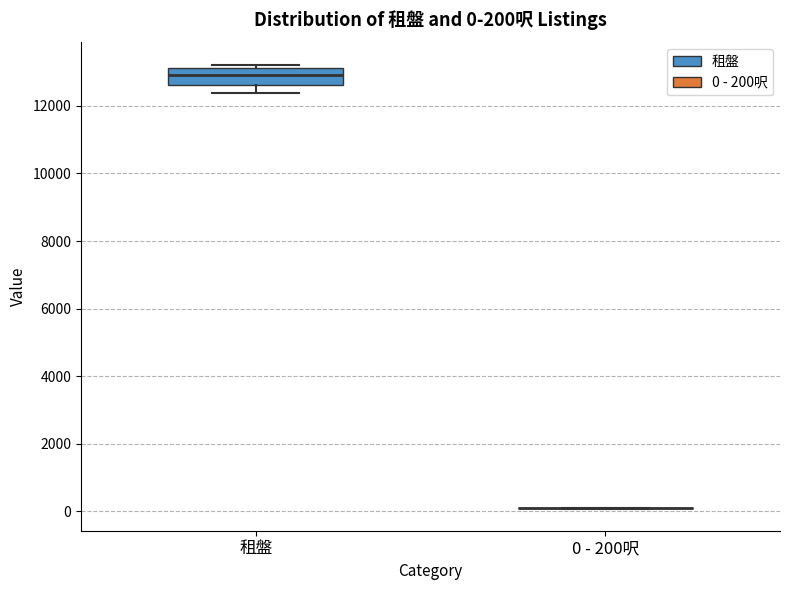

Which box is the tallest, from its lower edge to its upper edge?

租盤